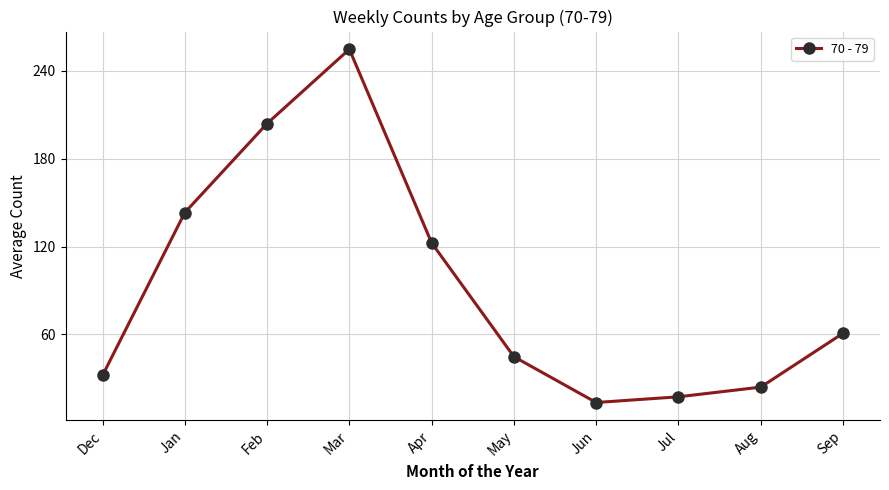

How many interior local peaks (higher than both neighbors) does the data have?

1